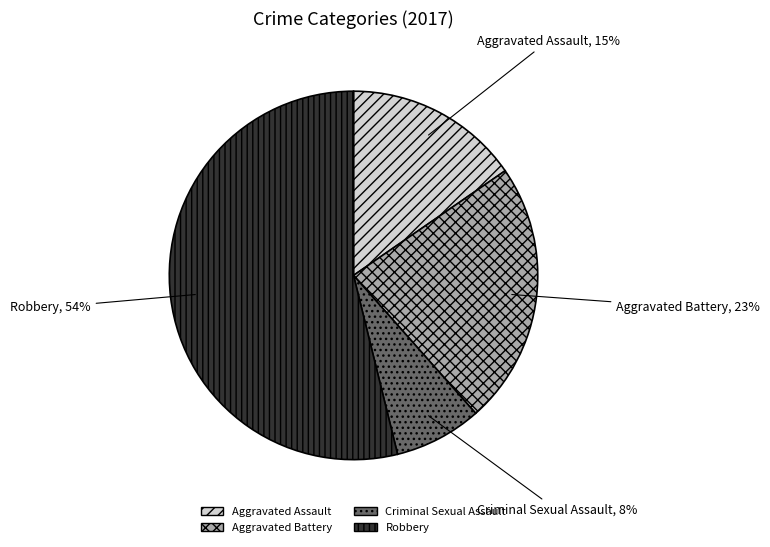

The Criminal Sexual Assault slice represents 2% of the pie. True or false?

False